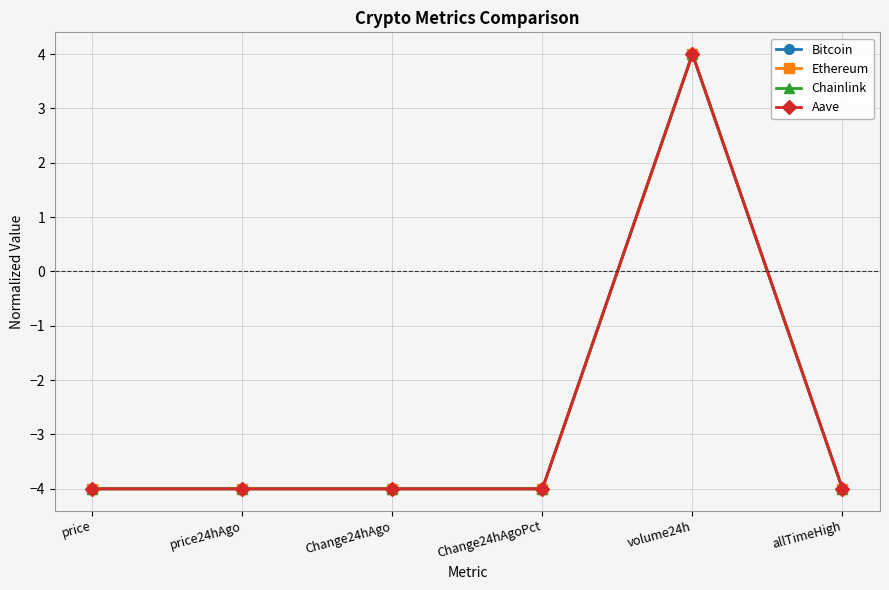

True or false: Bitcoin has a value of -5.7 at Change24hAgo.

False